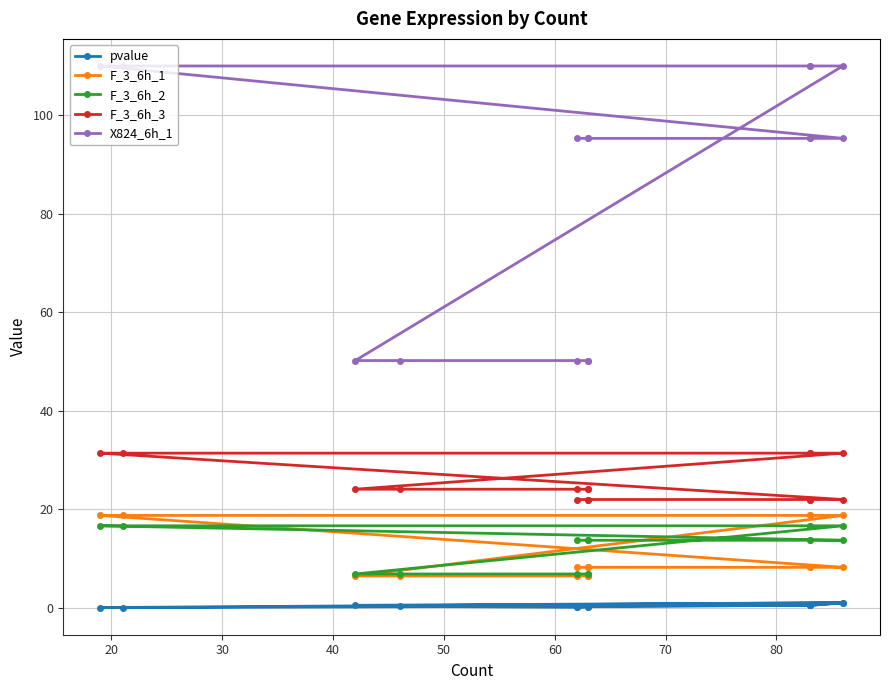

Which series has the largest total across all categories?

X824_6h_1